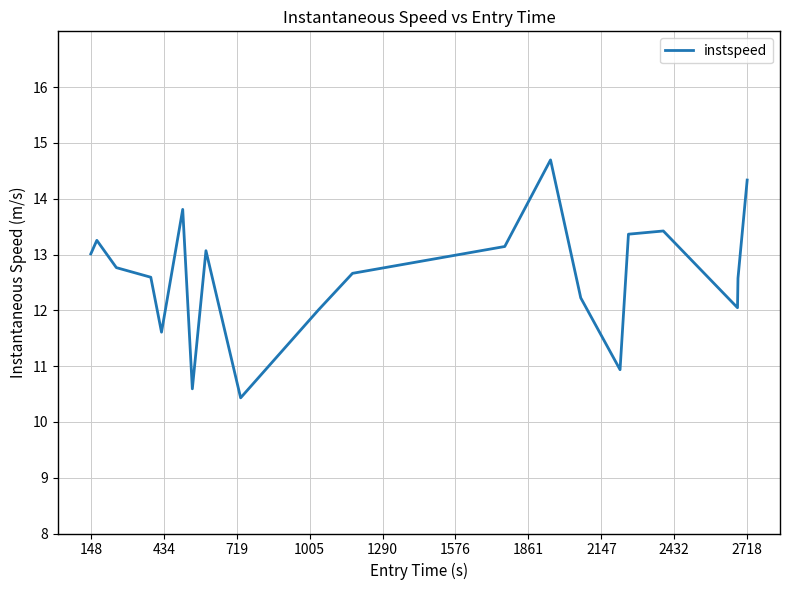

What is the difference between the maximum and minimum values?

4.3